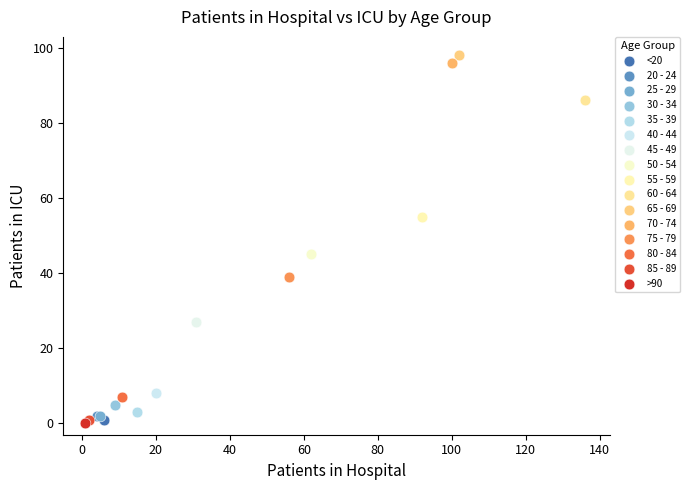

Which series reaches the minimum Y coordinate?

>90